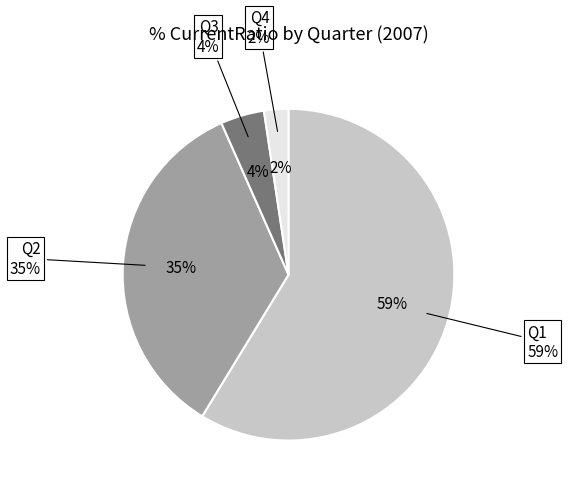

Which has a higher value, Q2 or Q1?

Q1